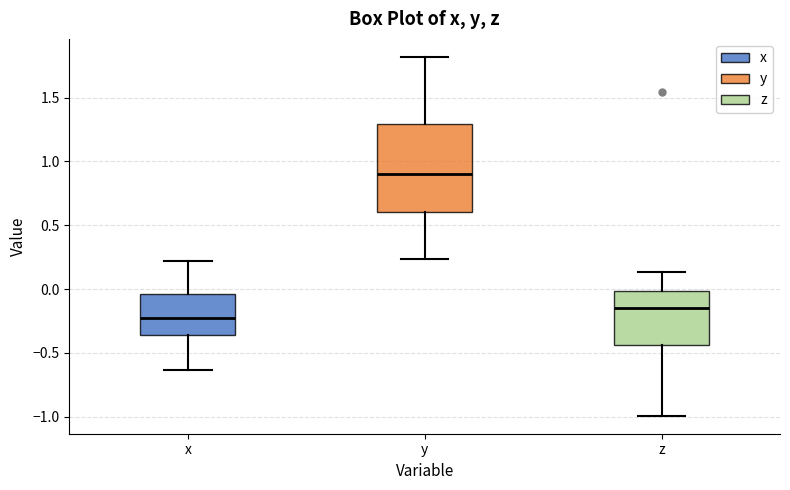

Reading left to right, read every box against the y-axis: the position of its median line, the range the box covers, and the ends of its whiskers. The values are not printed on the chart, so give them approximately, as read against the axis.

x: median -0.25, box -0.35 to -0.05, whiskers -0.65 to 0.20
y: median 0.90, box 0.60 to 1.30, whiskers 0.25 to 1.80
z: median -0.15, box -0.45 to 0.00, whiskers -1.00 to 0.15